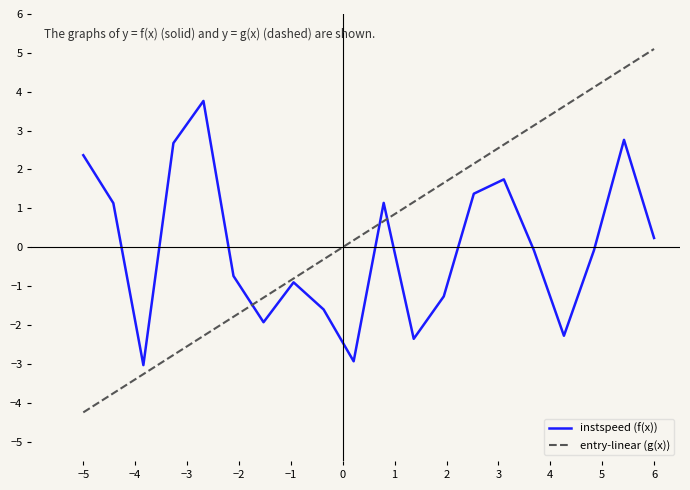

List the series in order of their peak value, highest first.

entry-linear (g(x)), instspeed (f(x))